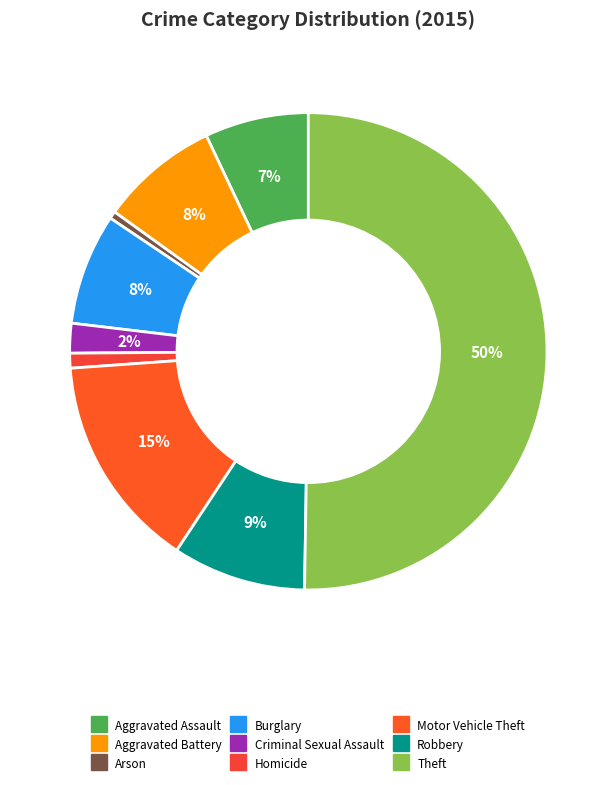

To the nearest percent, what is the average slice percentage?

11%